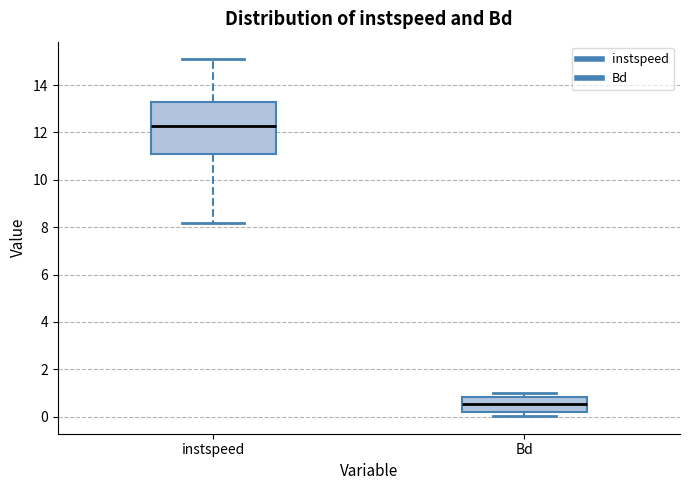

Where does the median line of the box for instspeed sit on the y-axis? The values are not printed on the chart, so give them approximately, as read against the axis.

12.2